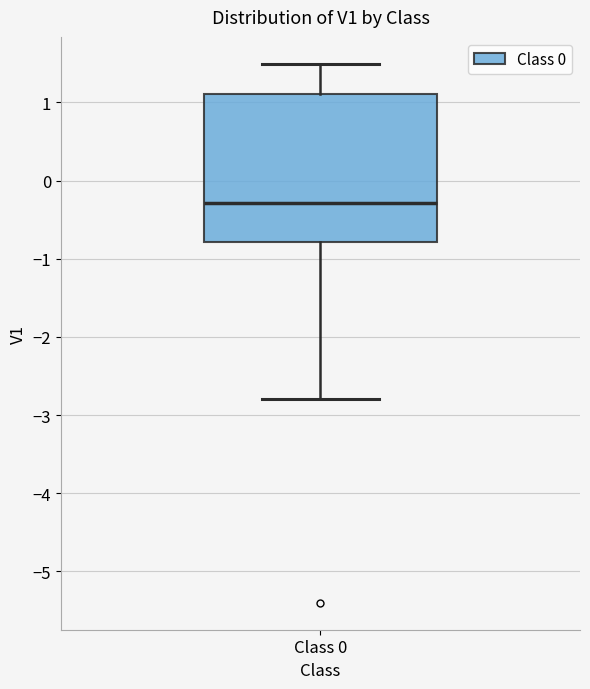

Where does the upper whisker of the box for Class 0 end on the y-axis? The values are not printed on the chart, so give them approximately, as read against the axis.

1.5